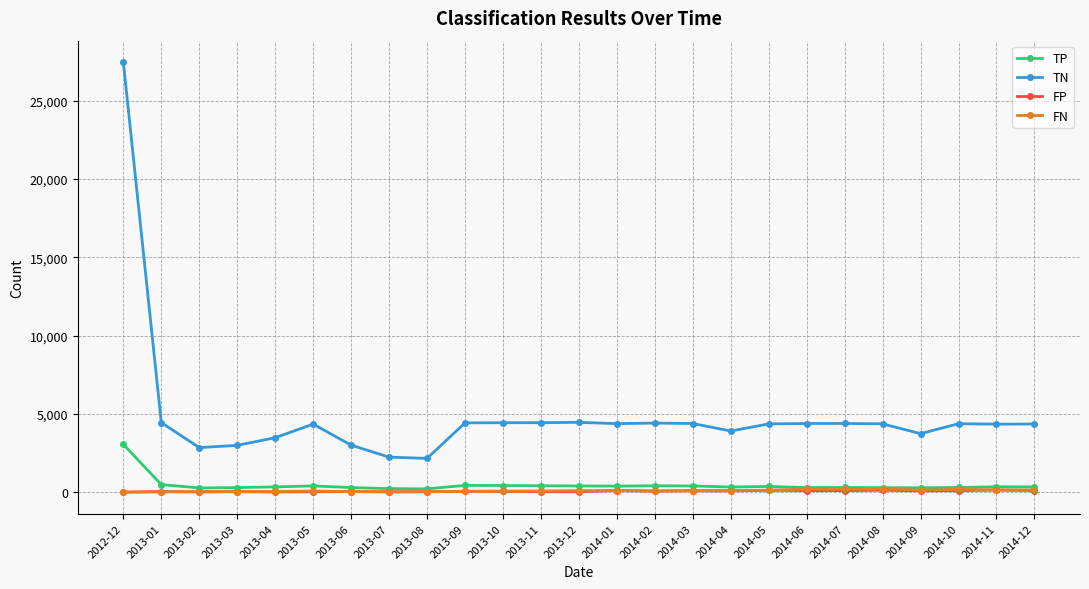

How many lines are shown in the chart?

4